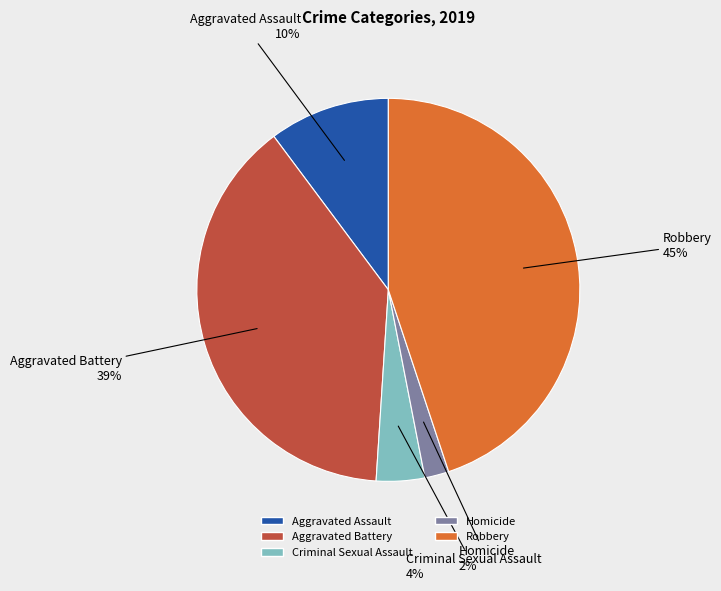

Rank the categories by value from lowest to highest.

Homicide, Criminal Sexual Assault, Aggravated Assault, Aggravated Battery, Robbery